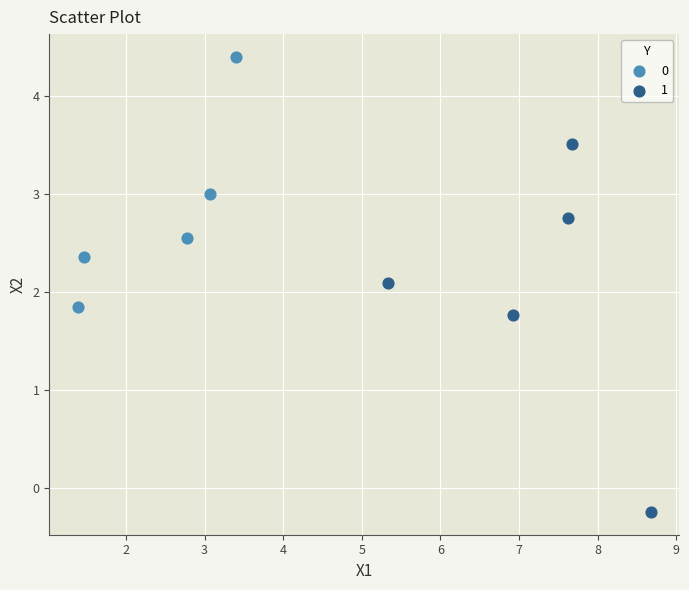

Which series has the widest spread of Y values?

1